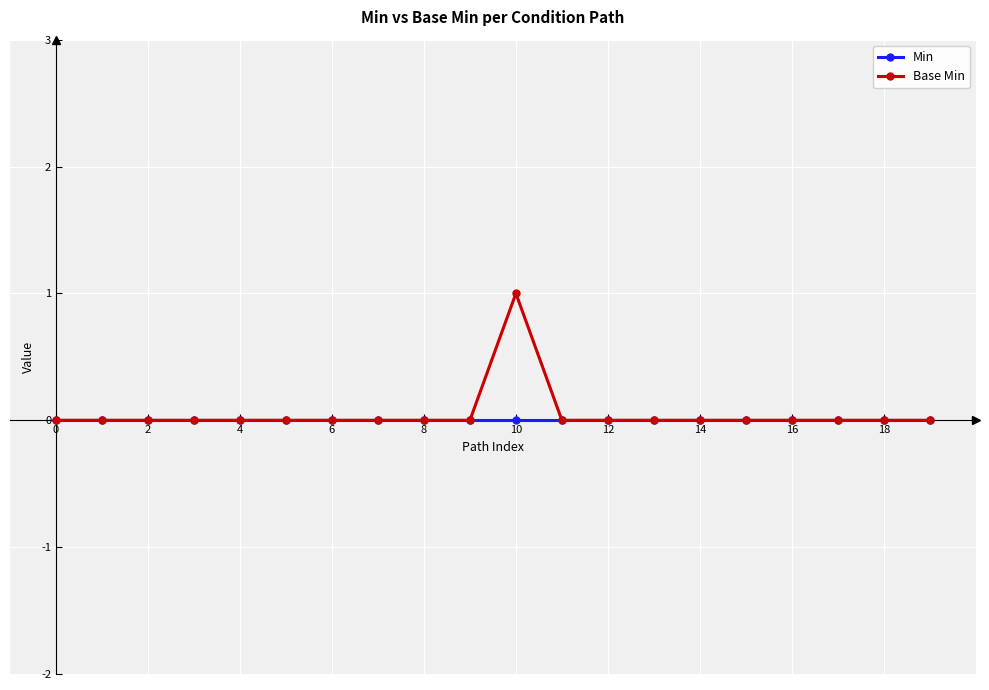

Which series has the widest spread of values?

Base Min